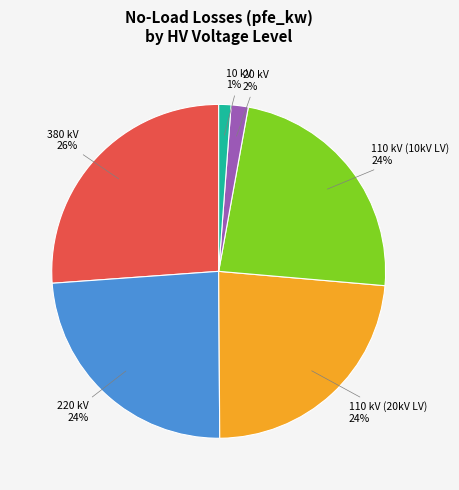

The 20 kV slice represents 7% of the pie. True or false?

False